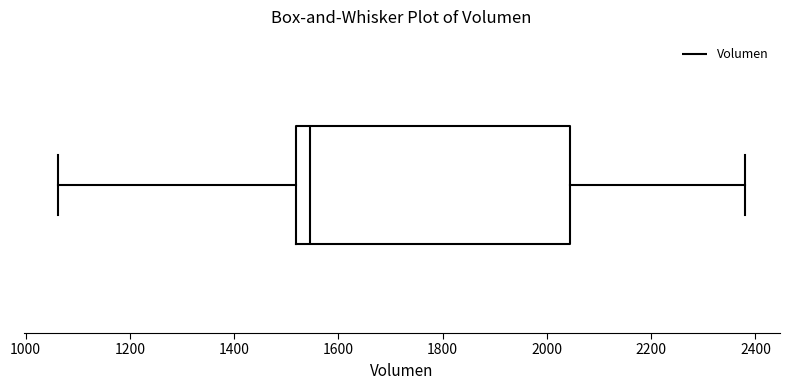

Transcribe this box plot: give where the median line is, the range the box spans, and where the two whiskers end, as read against the x-axis. The values are not printed on the chart, so give them approximately, as read against the axis.

median 1540, box 1520 to 2040, whiskers 1060 to 2380